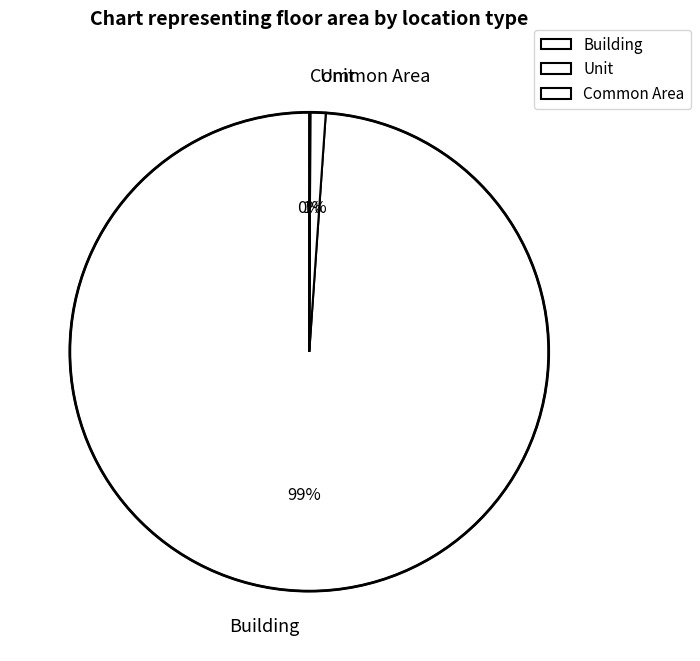

Is it true that Unit is 1% of the pie?

True